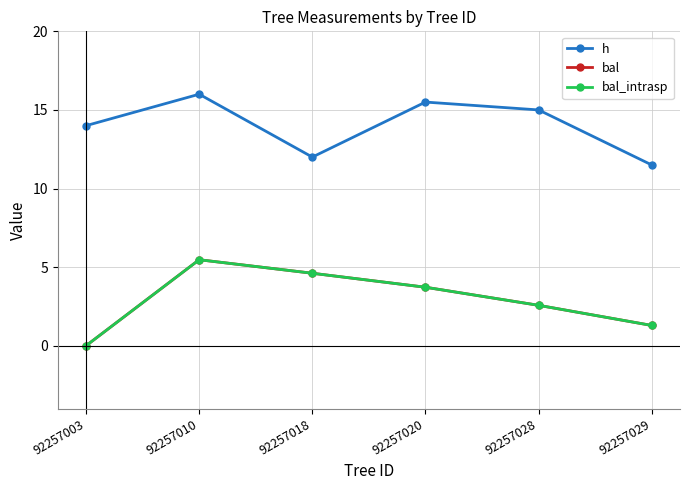

What is the value of the bal_intrasp point at the 3rd from the left?

4.6